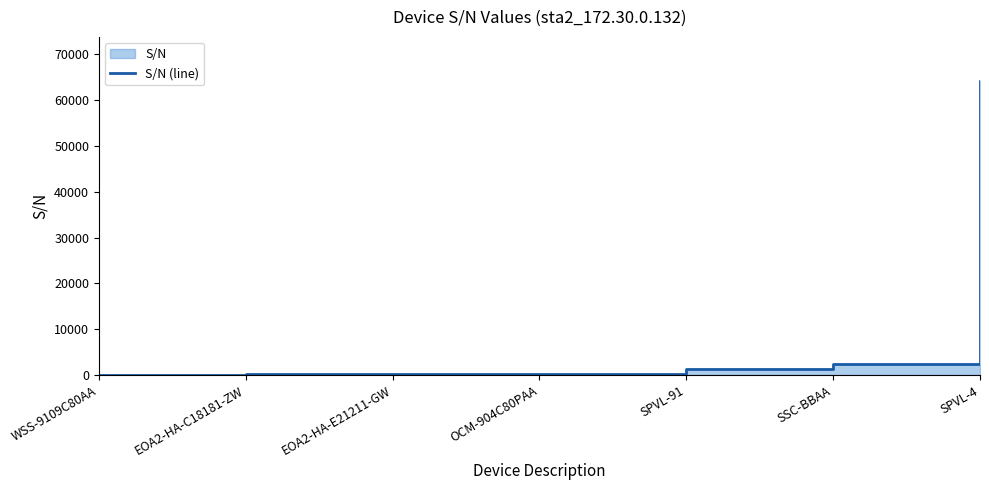

Reading left to right, extract all data points from this chart.

WSS-9109C80AA=2	EOA2-HA-C18181-ZW=131	EOA2-HA-E21211-GW=143	OCM-904C80PAA=164	SPVL-91=1343	SSC-BBAA=2382	SPVL-4=64192